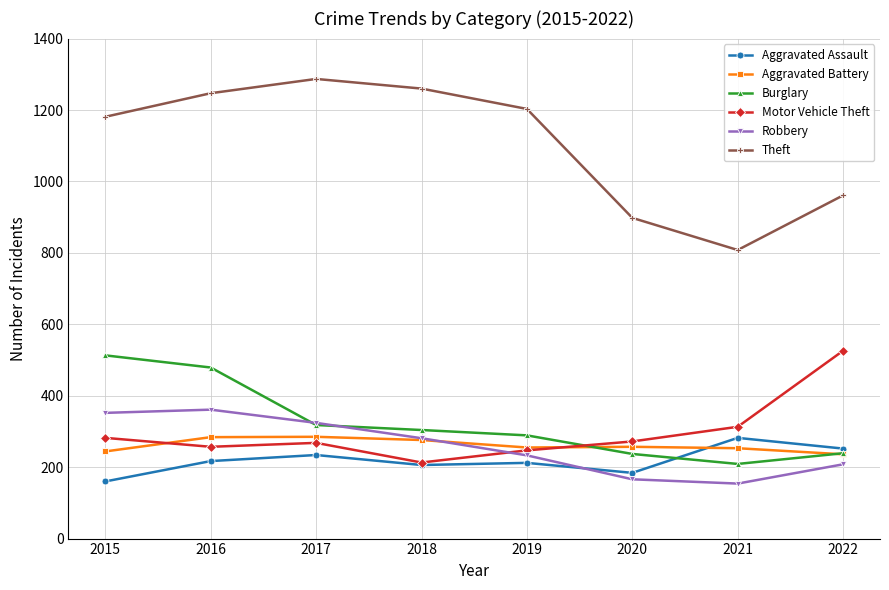

Is this an area chart (filled region under the line)?

No